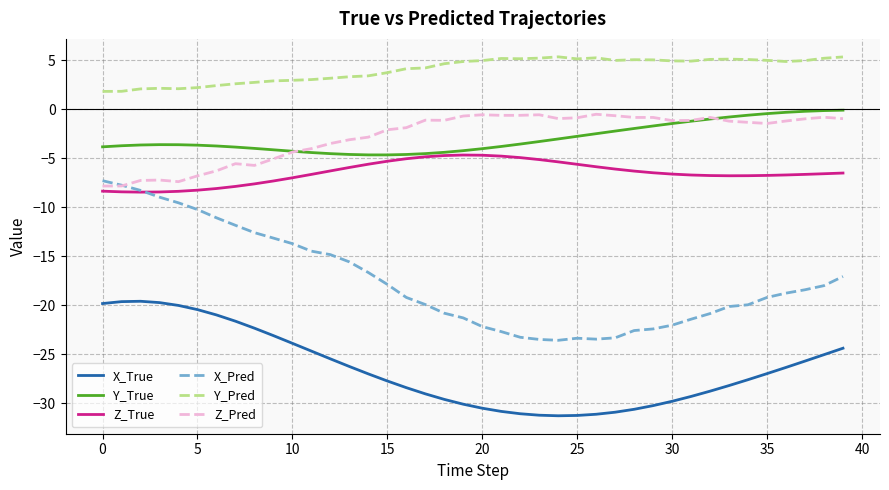

True or false: Y_True and X_True cross at least once.

False